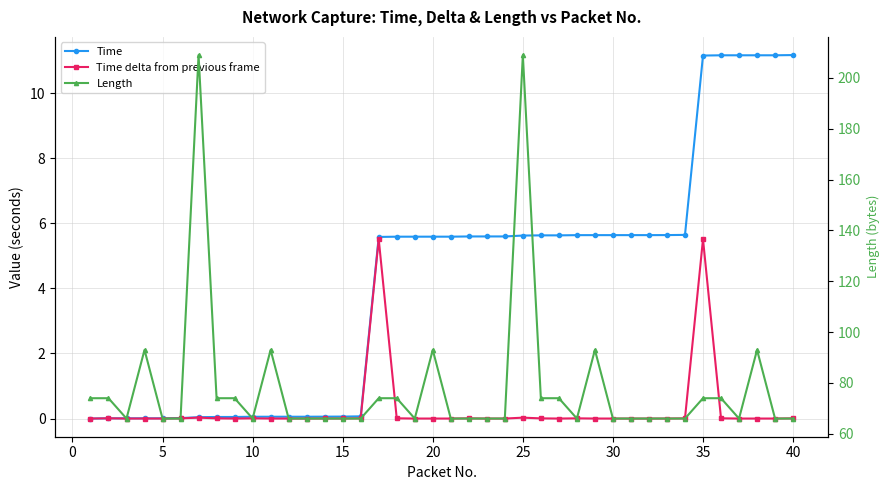

At how many categories does at least one series exceed 15?

40